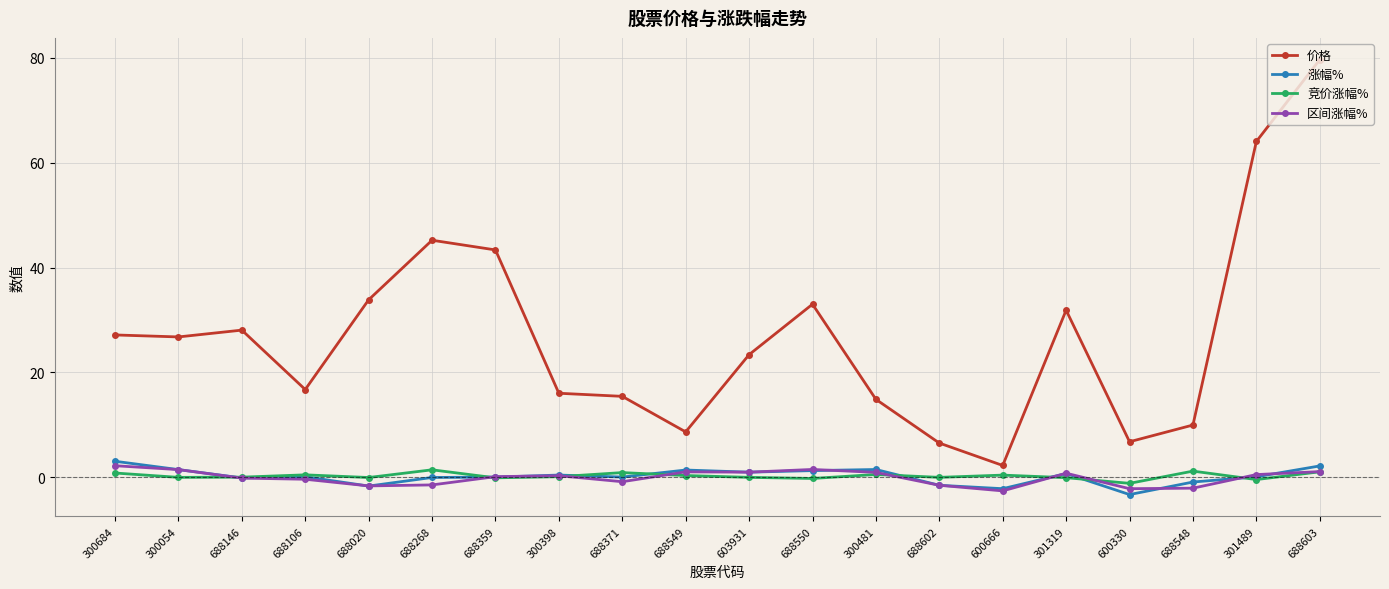

Is it true that 涨幅% equals 2.2 at 688603?

True